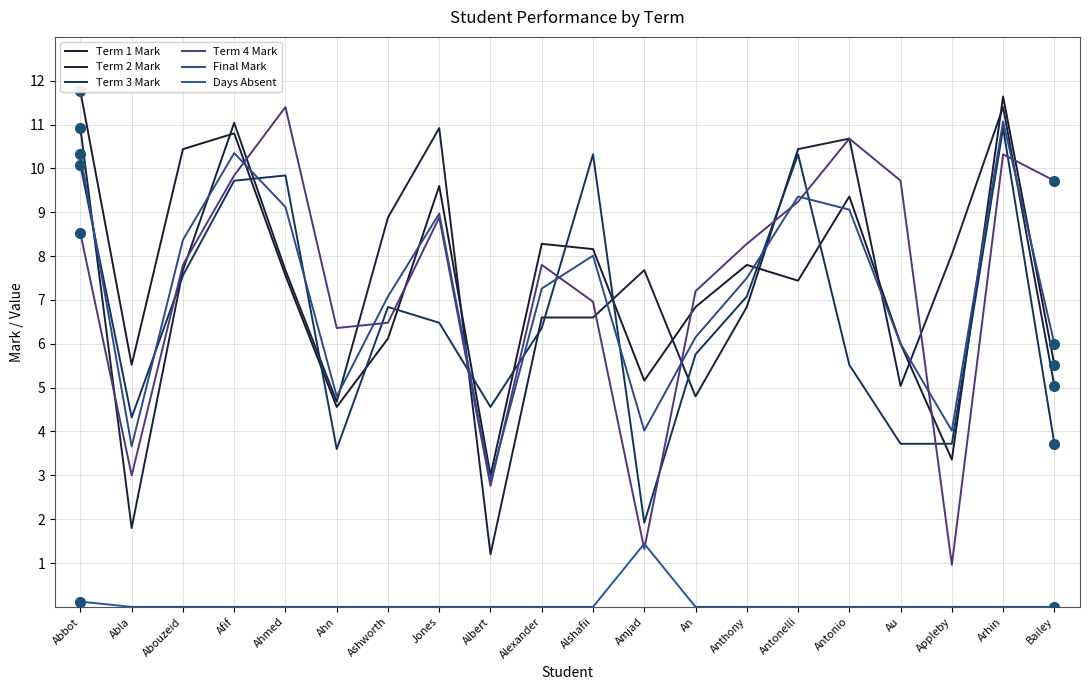

Is it true that Days Absent equals 0.0 at Jones?

True